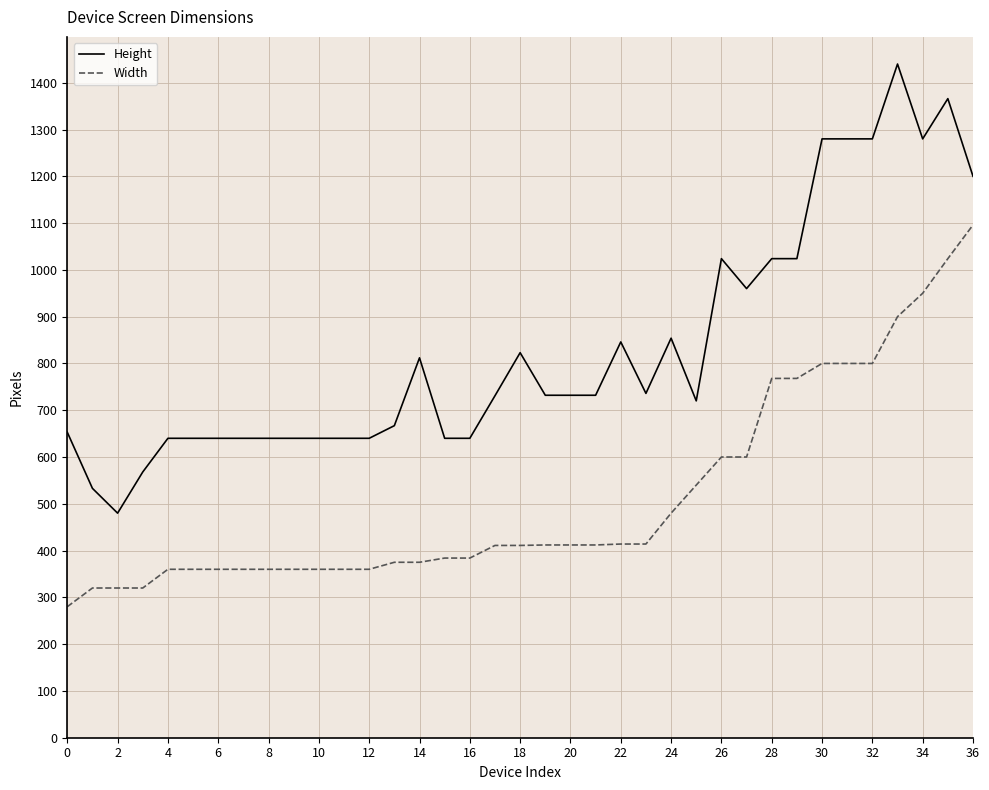

What is the maximum value shown in the chart?

1440